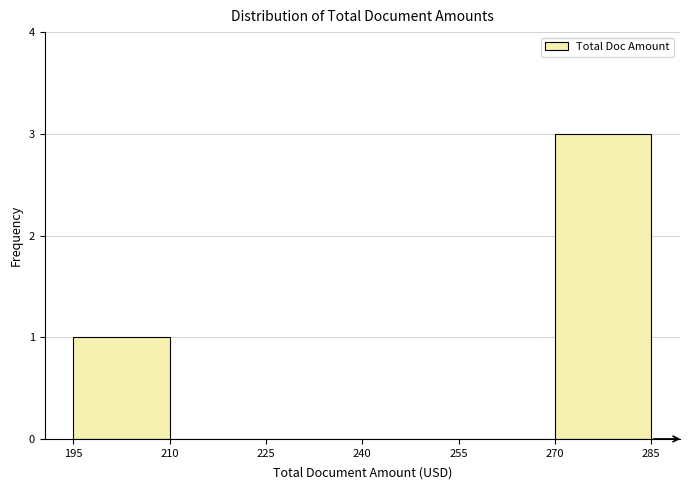

Which range on the x-axis has the tallest bar?

270 to 285